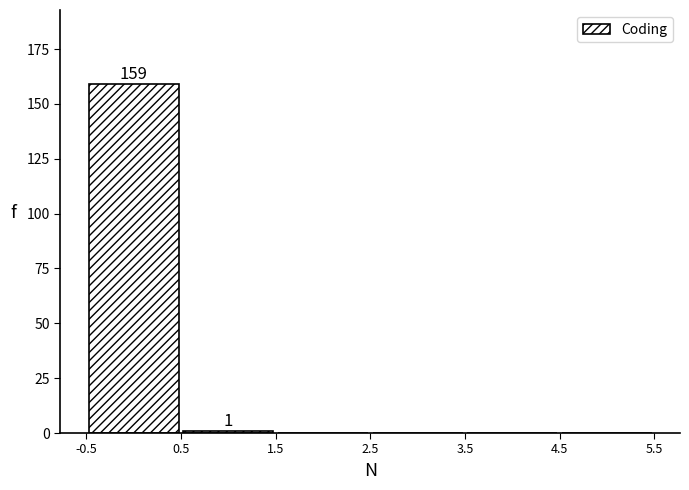

Which range on the x-axis has the tallest bar?

-0.5 to 0.5